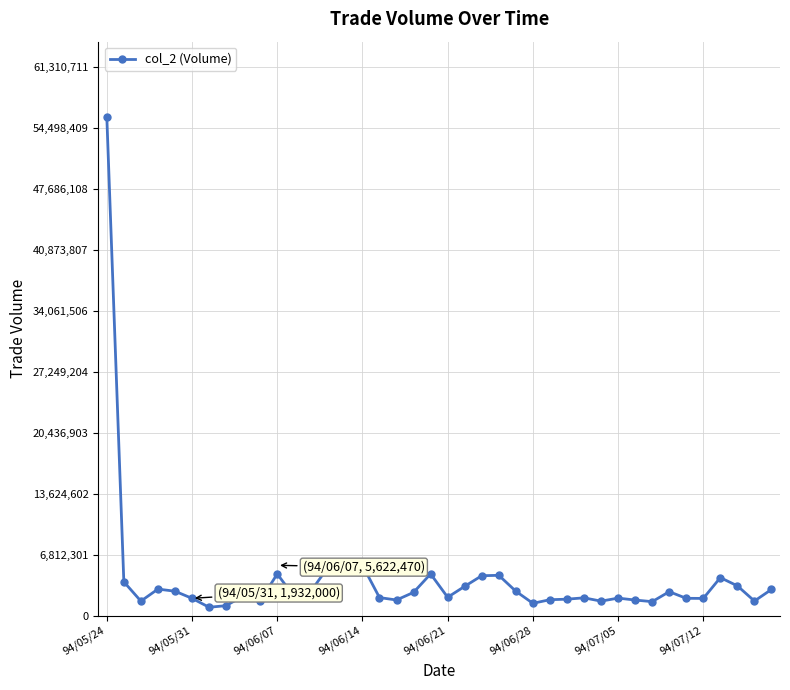

What is the difference between the second highest and minimum values?

4687380